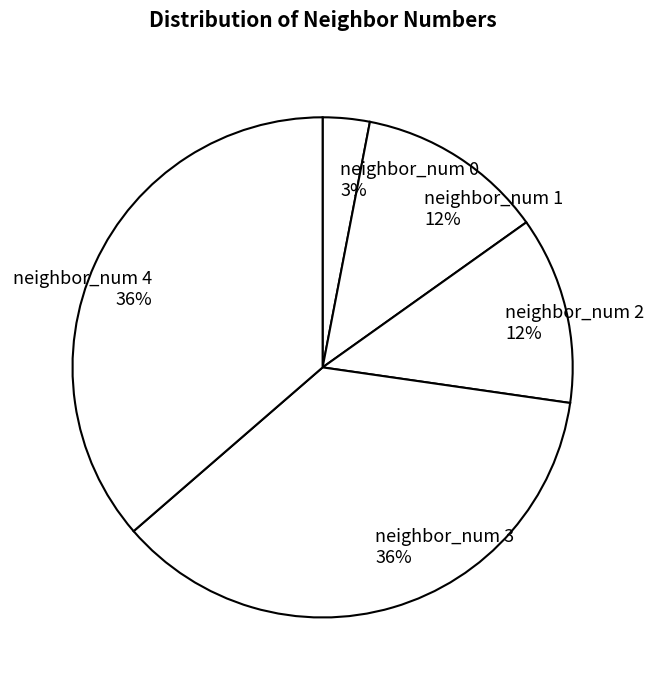

What percentage is the neighbor_num 1 slice, to the nearest percent?

12%